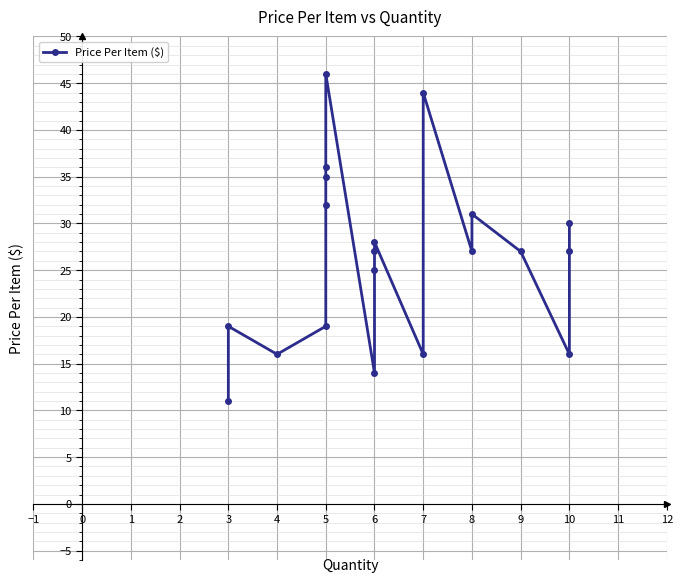

Reading right to left, transcribe all the data shown in this chart.

30	27	16	27	31	27	44	16	28	27	25	14	46	36	35	32	19	16	19	11